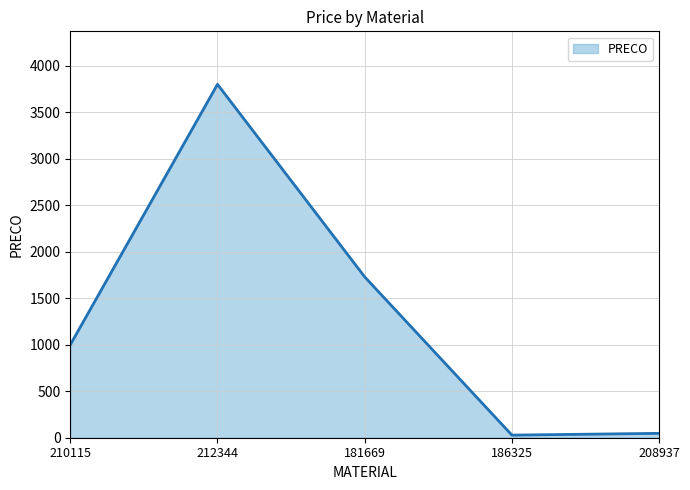

The value at 212344 is 1303. True or false?

False